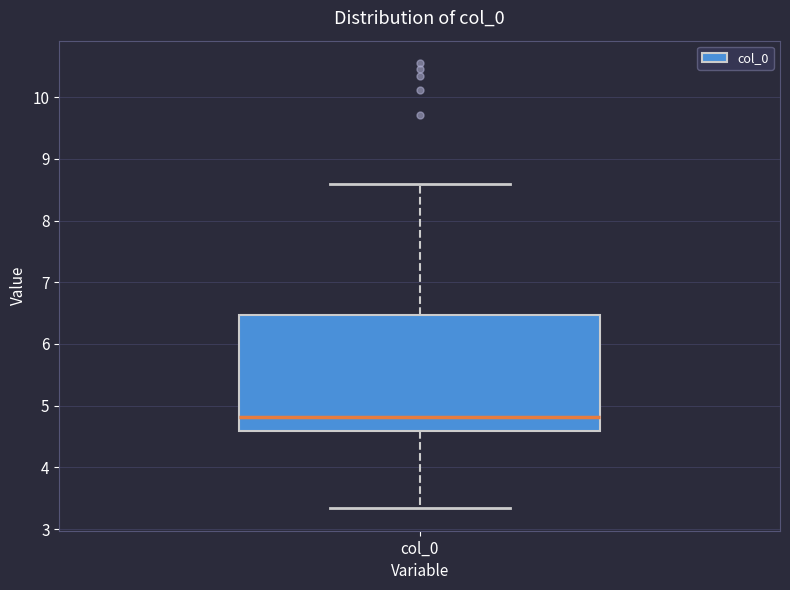

Where does the upper whisker of the box for col_0 end on the y-axis? The values are not printed on the chart, so give them approximately, as read against the axis.

8.6